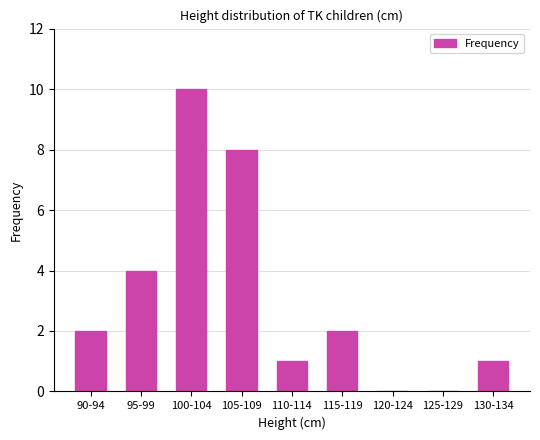

Reading left to right, what are all the values shown in this chart?

90-94=2	95-99=4	100-104=10	105-109=8	110-114=1	115-119=2	120-124=0	125-129=0	130-134=1